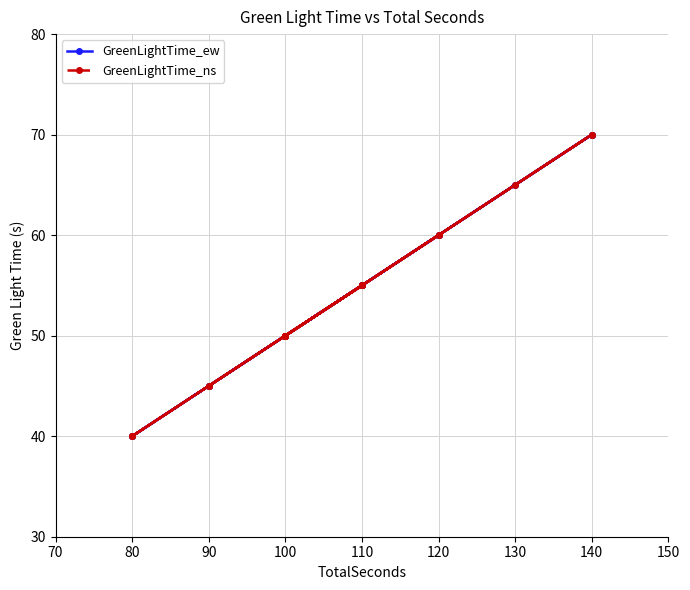

What are all the series names shown in the legend?

GreenLightTime_ew, GreenLightTime_ns